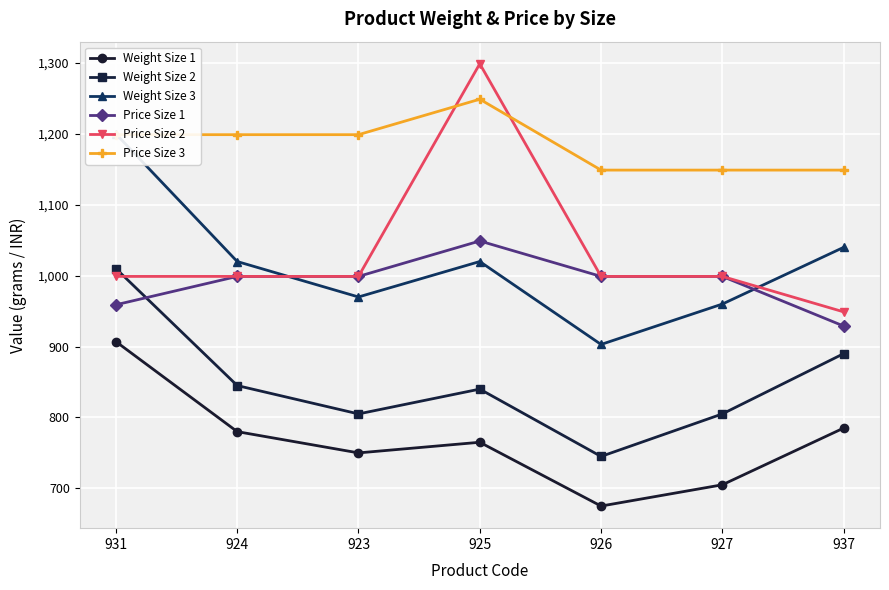

Reading right to left, transcribe all the data shown in this chart.

Weight Size 1: 937=785	927=705	926=675	925=765	923=750	924=780	931=907
Weight Size 2: 937=890	927=805	926=745	925=840	923=805	924=845	931=1010
Weight Size 3: 937=1040	927=960	926=903	925=1020	923=970	924=1020	931=1200
Price Size 1: 937=929	927=999	926=999	925=1049	923=999	924=999	931=959
Price Size 2: 937=949	927=999	926=999	925=1299	923=999	924=999	931=999
Price Size 3: 937=1149	927=1149	926=1149	925=1249	923=1199	924=1199	931=1199